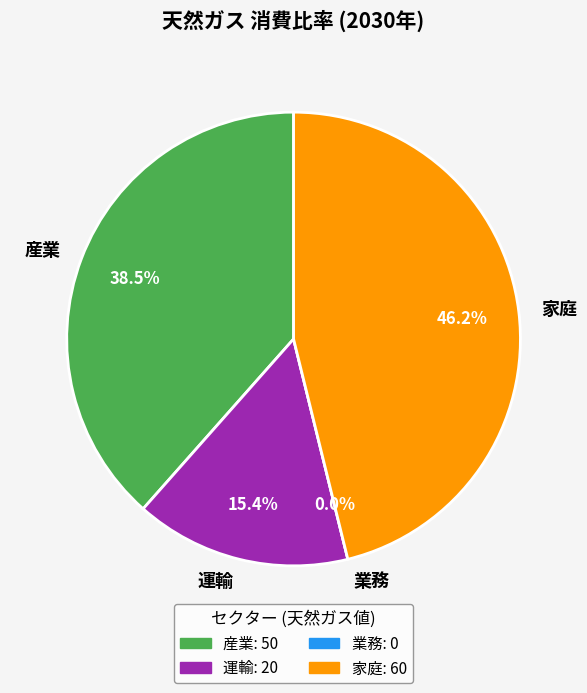

Is it true that 運輸 is 24% of the pie?

False